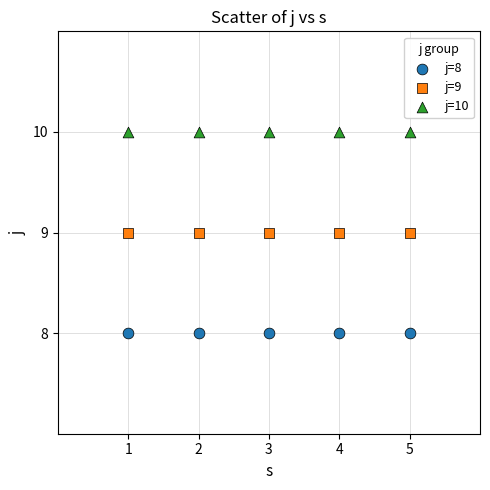

Which series reaches the maximum Y coordinate?

j=10